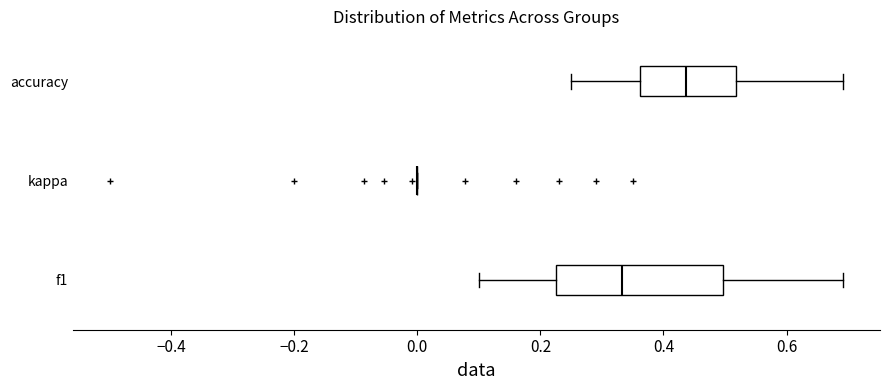

Comparing the boxes themselves (not the whiskers), which one is the widest?

f1